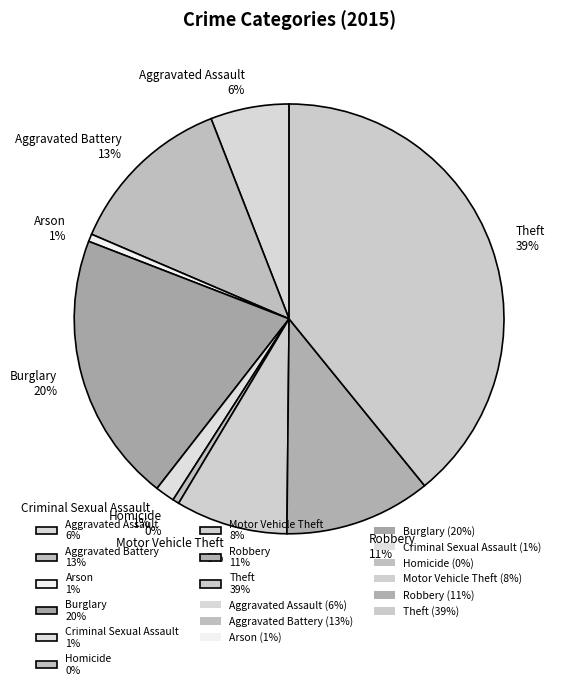

Count the number of slices in the pie.

9